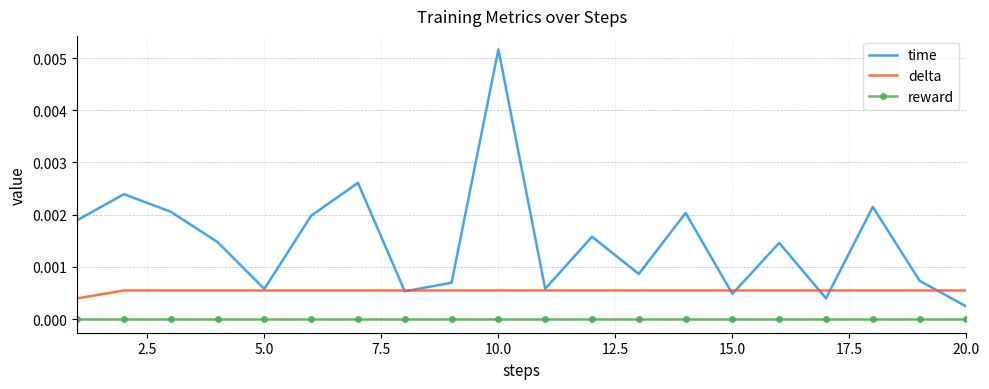

True or false: delta and reward intersect in this chart.

False